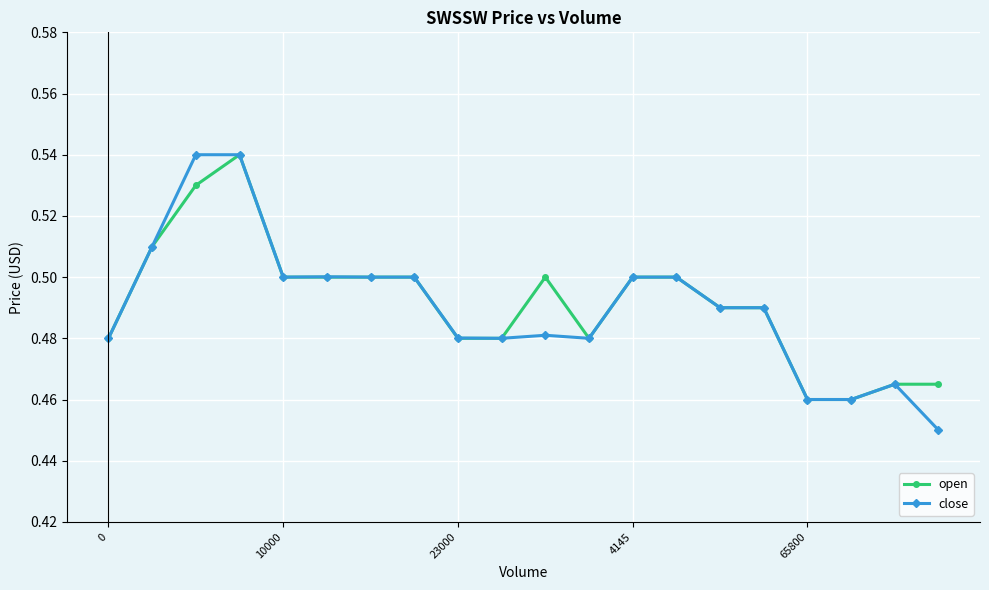

At how many categories does at least one series exceed 0?

20